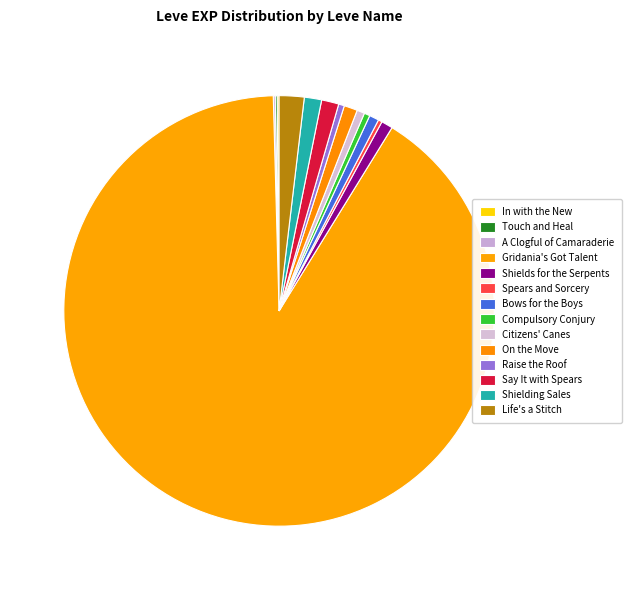

Is there any slice that represents more than half of the pie?

Yes